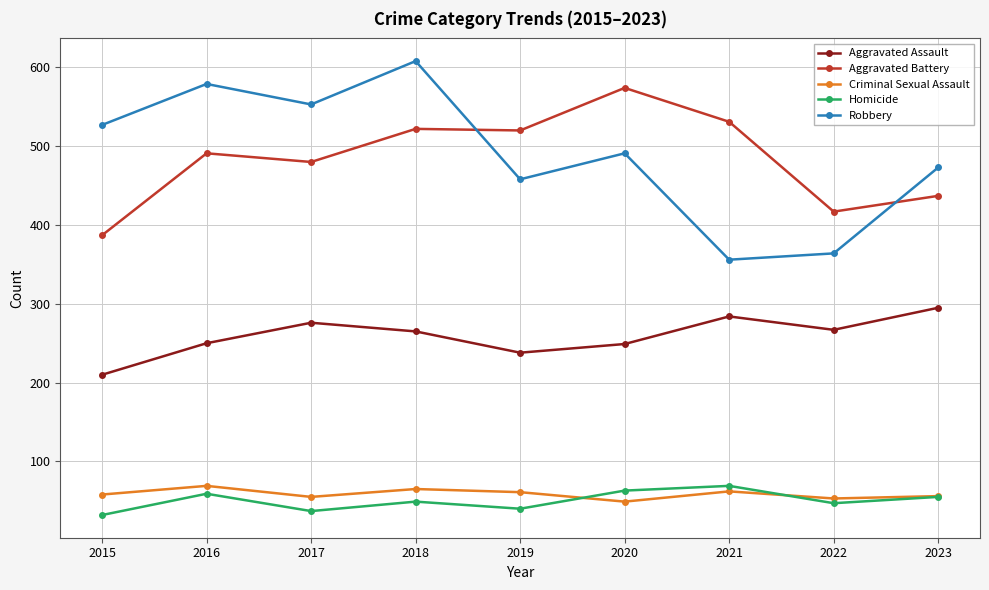

True or false: Aggravated Battery has a value of 654 at 2016.

False